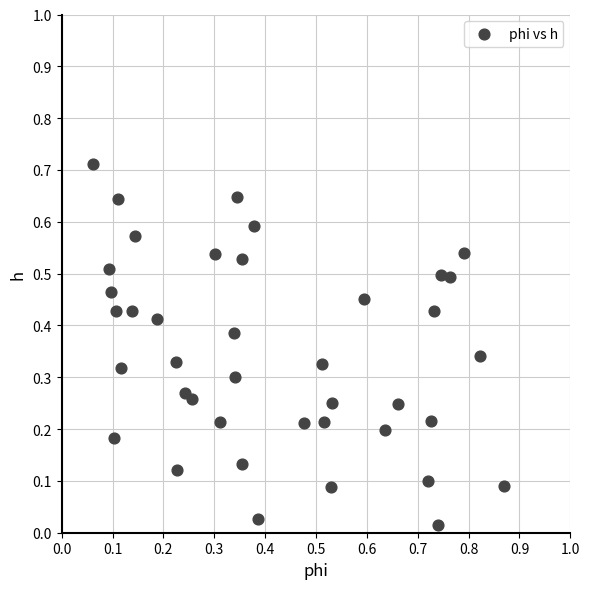

What is the range of X values (max minus min)?

0.8